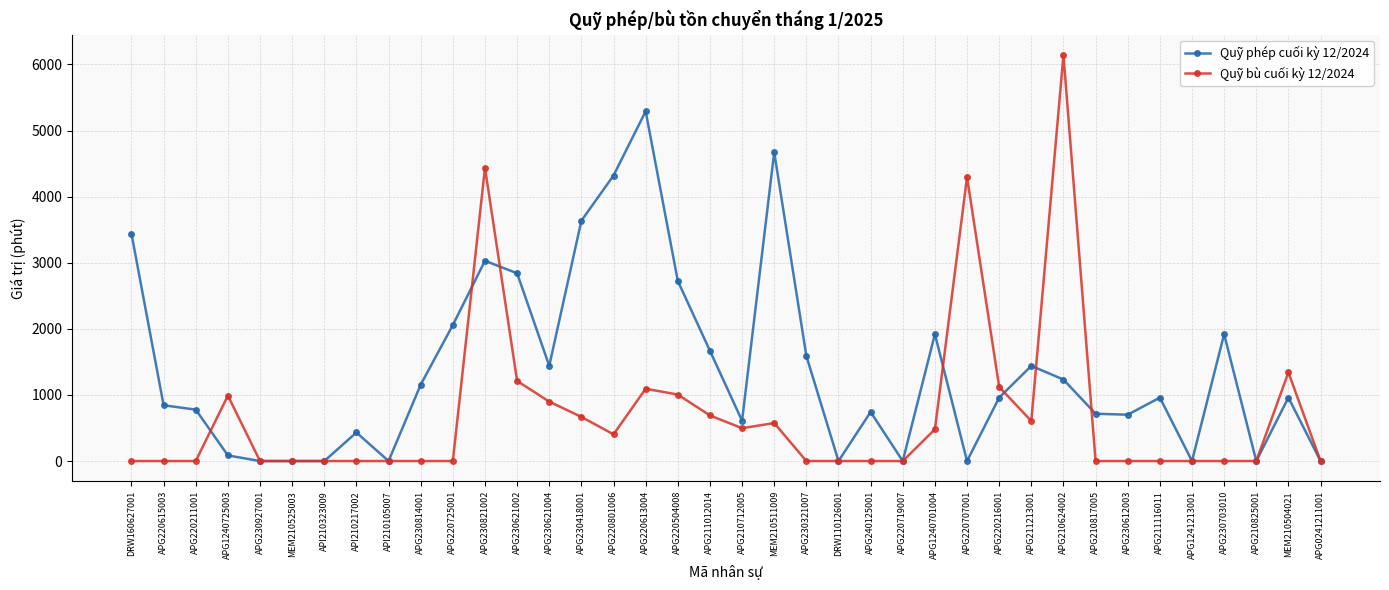

At how many categories does at least one series exceed 2256?

10